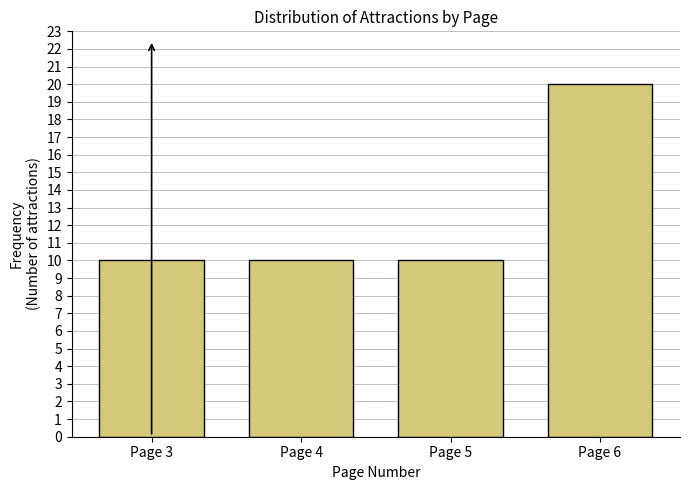

Reading right to left, what are all the values shown in this chart?

Page 6=20	Page 5=10	Page 4=10	Page 3=10